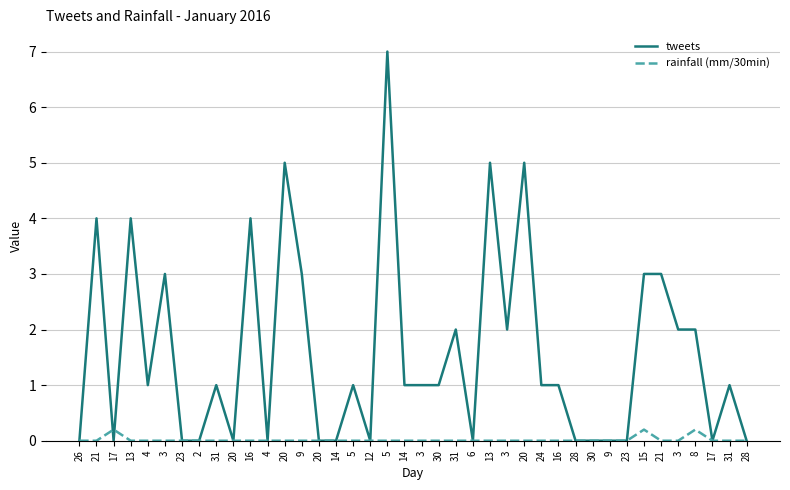

Which label corresponds to the largest value in the chart?

5